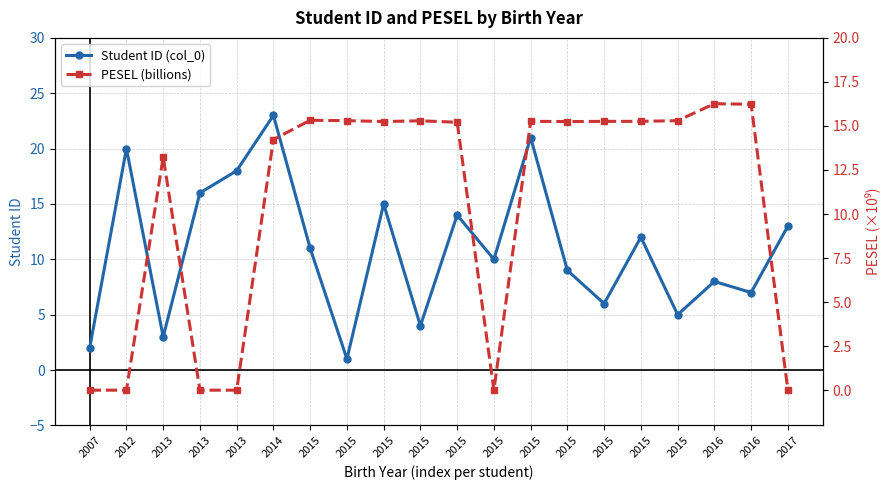

Does the chart display data point markers on the line(s)?

Yes